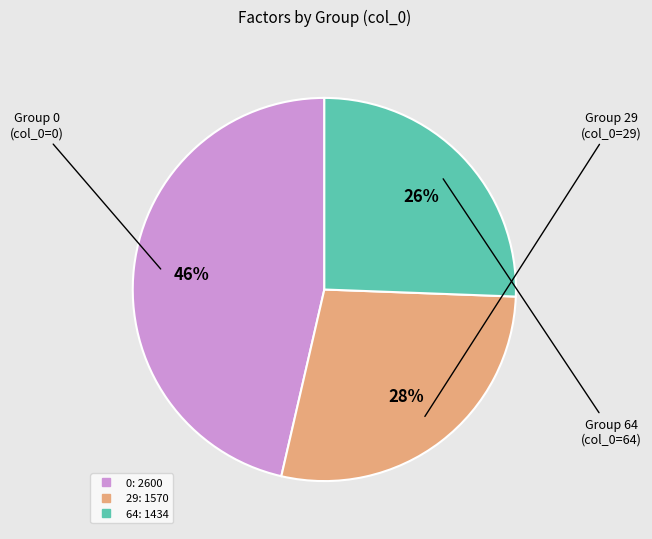

Is there any slice that represents more than half of the pie?

No